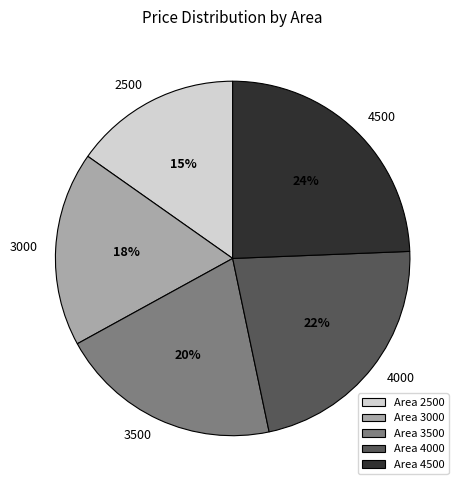

Is there any slice that represents more than half of the pie?

No